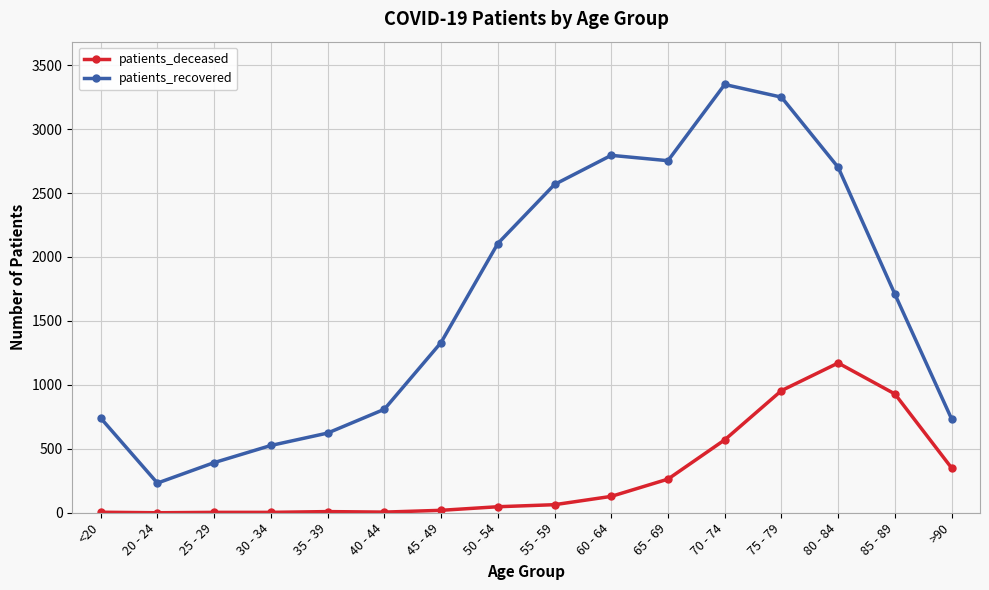

What is the difference between the highest and lowest values at 30 - 34?

523